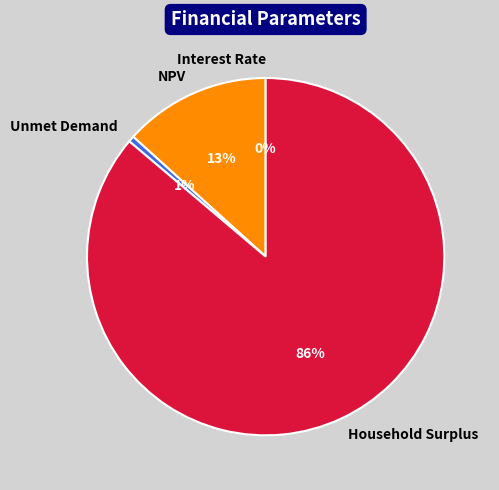

True or false: Unmet Demand accounts for 11% of the total.

False